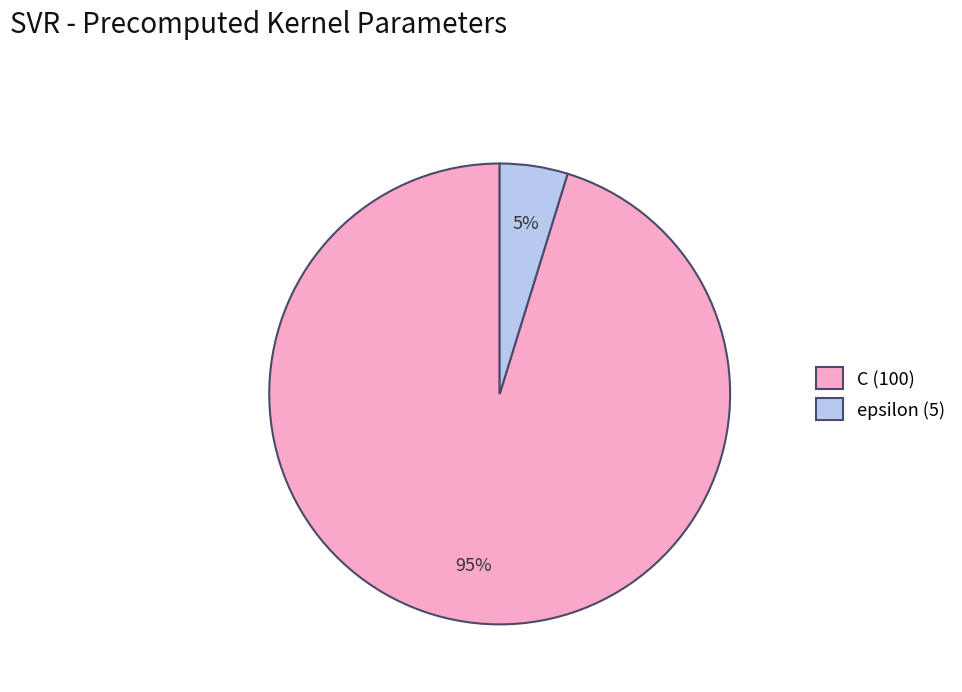

To the nearest percent, what portion does epsilon represent?

5%